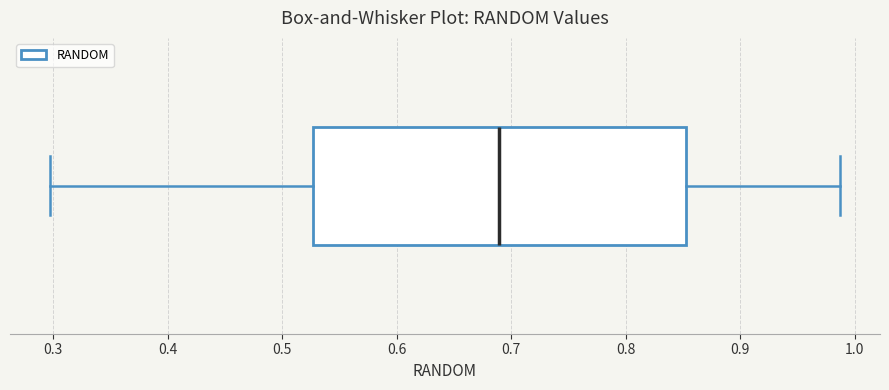

Read this box plot against the x-axis: the position of the median line, the range covered by the box, and the ends of both whiskers. The values are not printed on the chart, so give them approximately, as read against the axis.

median 0.69, box 0.53 to 0.85, whiskers 0.30 to 0.99